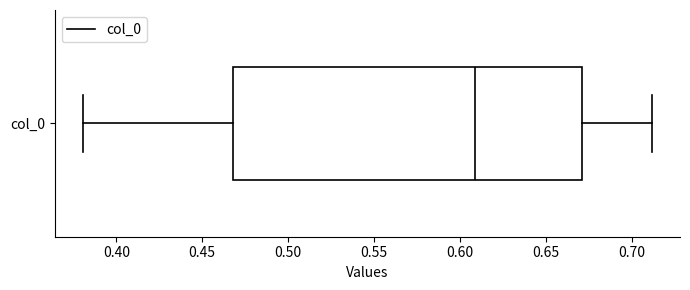

Read this box plot against the x-axis: the position of the median line, the range covered by the box, and the ends of both whiskers. The values are not printed on the chart, so give them approximately, as read against the axis.

median 0.61, box 0.47 to 0.67, whiskers 0.38 to 0.71